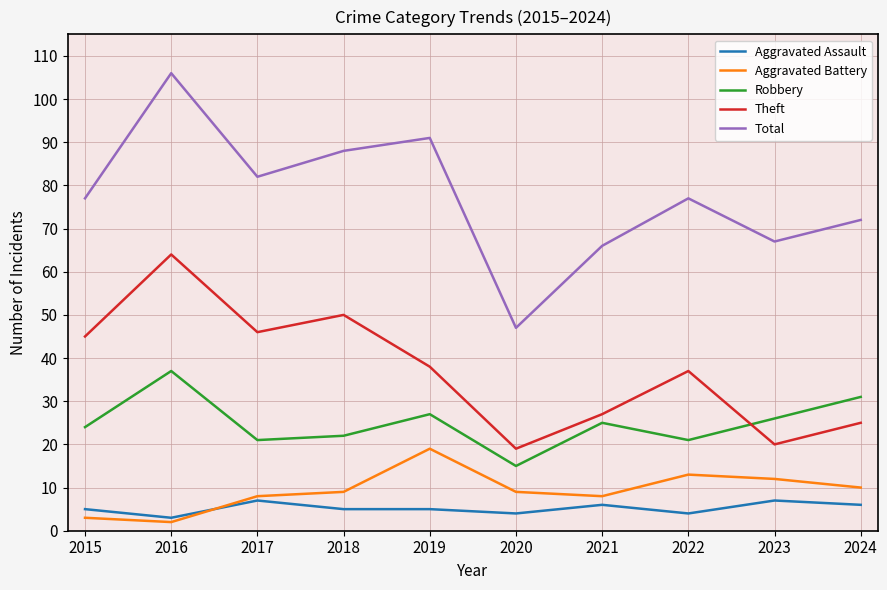

How many lines are shown in the chart?

5